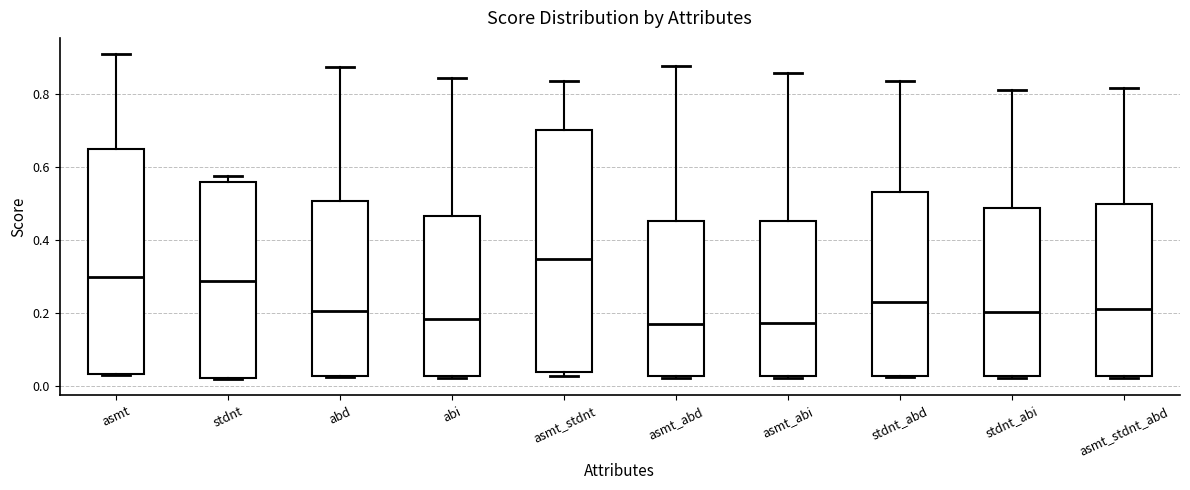

Where does the median line of the box for stdnt_abd sit on the y-axis? The values are not printed on the chart, so give them approximately, as read against the axis.

0.22